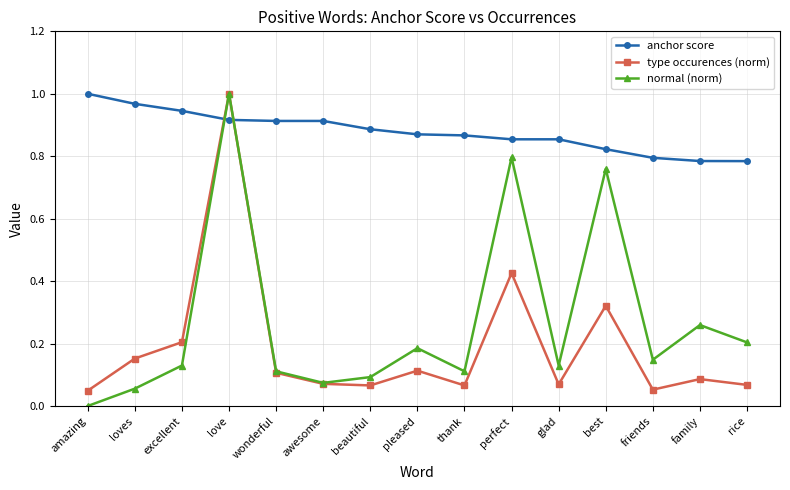

What is the label of the 4th point from the right?

best